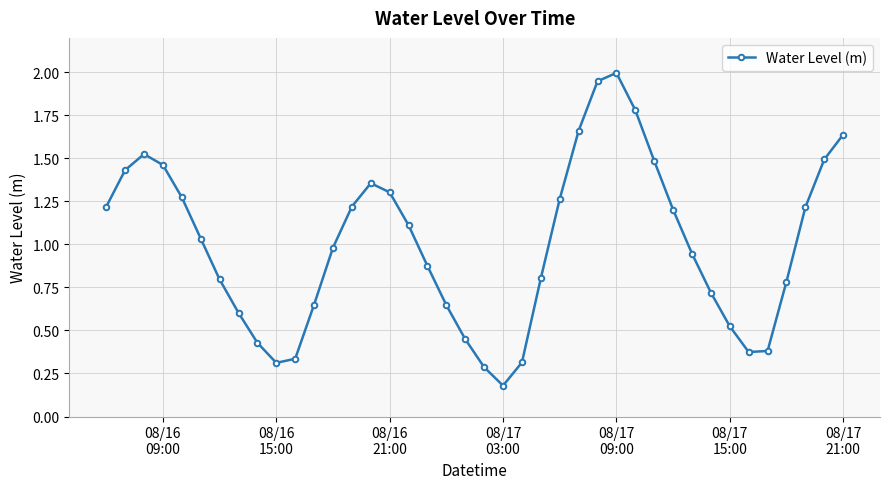

Count the number of values greater than 1.

20